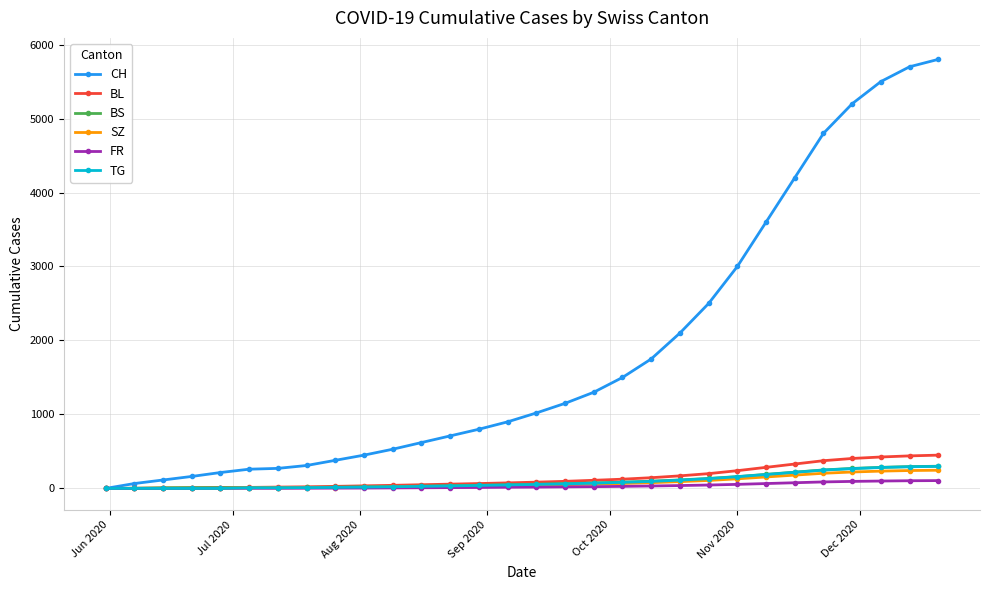

Which series has the largest total across all categories?

CH